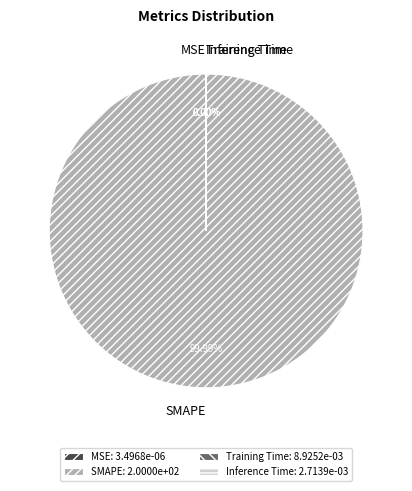

Is the sum of SMAPE and Training Time greater than half?

Yes